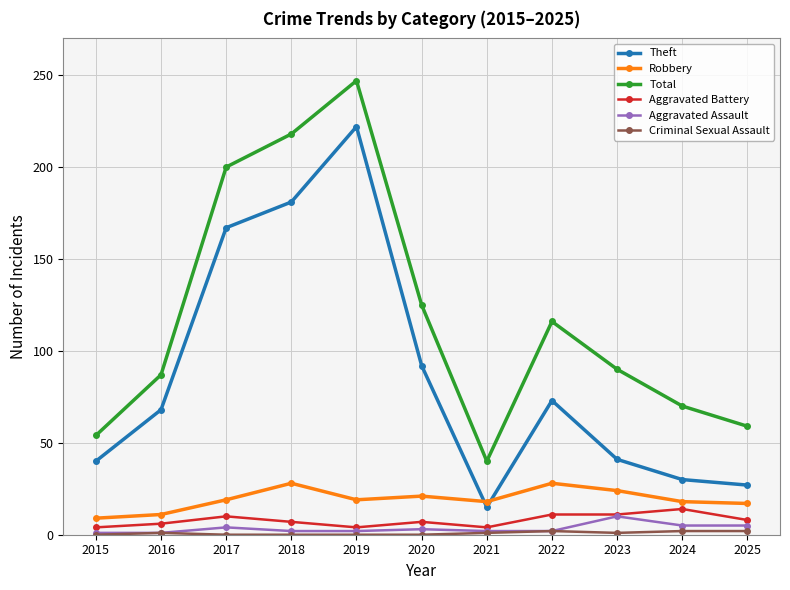

At which label is Total closest to 143?

2020